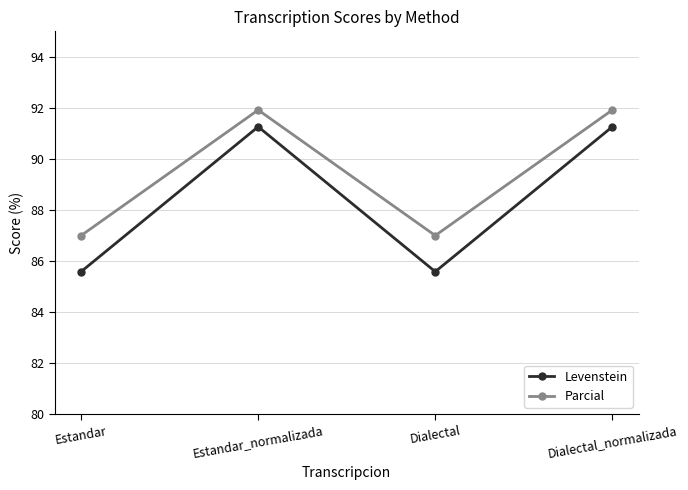

At which label does Levenstein first exceed 91?

Estandar_normalizada